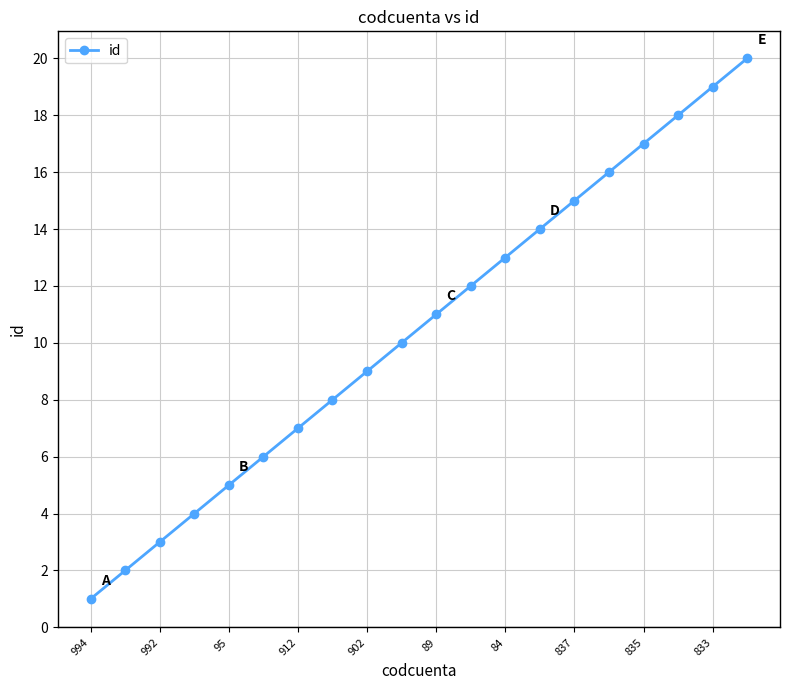

What is the greatest value displayed?

20